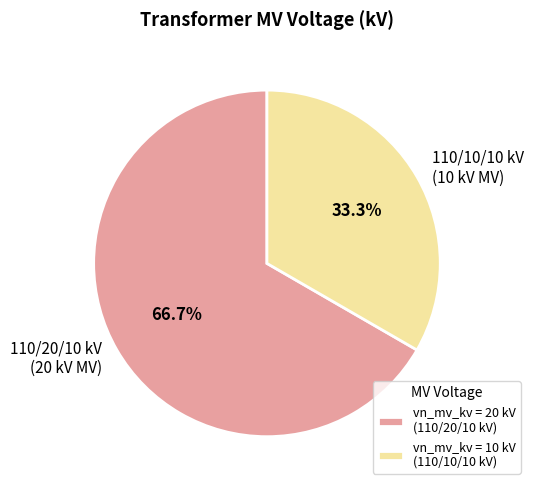

Is there any slice that represents more than half of the pie?

Yes